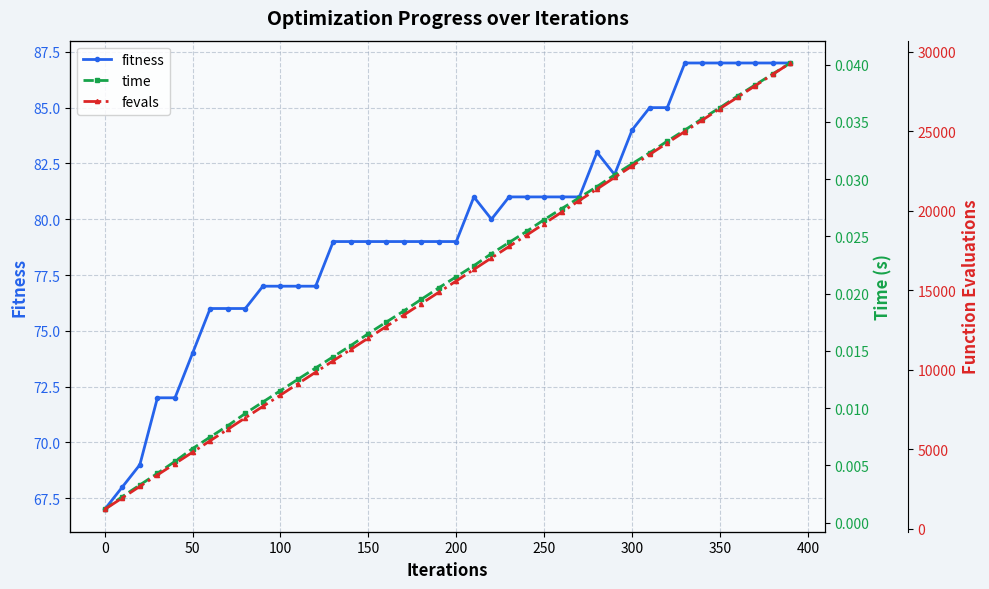

Reading left to right, extract all data points from this chart.

fitness: 67.0	68.0	69.0	72.0	72.0	74.0	76.0	76.0	76.0	77.0	77.0	77.0	77.0	79.0	79.0	79.0	79.0	79.0	79.0	79.0	79.0	81.0	80.0	81.0	81.0	81.0	81.0	81.0	83.0	82.0	84.0	85.0	85.0	87.0	87.0	87.0	87.0	87.0	87.0	87.0
time: 0.0	0.0	0.0	0.0	0.0	0.0	0.0	0.0	0.0	0.0	0.0	0.0	0.0	0.0	0.0	0.0	0.0	0.0	0.0	0.0	0.0	0.0	0.0	0.0	0.0	0.0	0.0	0.0	0.0	0.0	0.0	0.0	0.0	0.0	0.0	0.0	0.0	0.0	0.0	0.0
fevals: 1232.0	1953.0	2677.0	3399.0	4112.0	4828.0	5549.0	6267.0	6992.0	7711.0	8422.0	9142.0	9860.0	10578.0	11293.0	12011.0	12721.0	13444.0	14163.0	14883.0	15598.0	16322.0	17046.0	17764.0	18476.0	19202.0	19927.0	20656.0	21374.0	22104.0	22828.0	23553.0	24275.0	24994.0	25717.0	26437.0	27149.0	27872.0	28588.0	29303.0